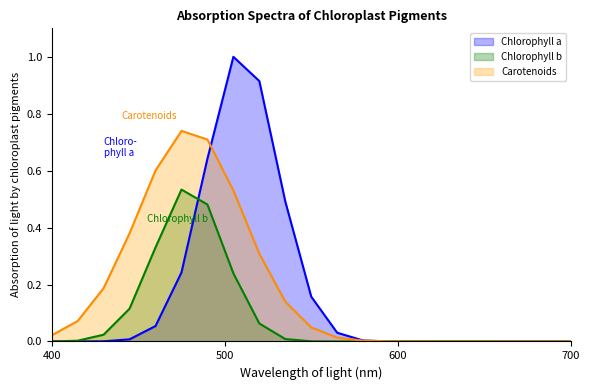

List the series in order of their peak value, lowest first.

Chlorophyll b, Carotenoids, Chlorophyll a